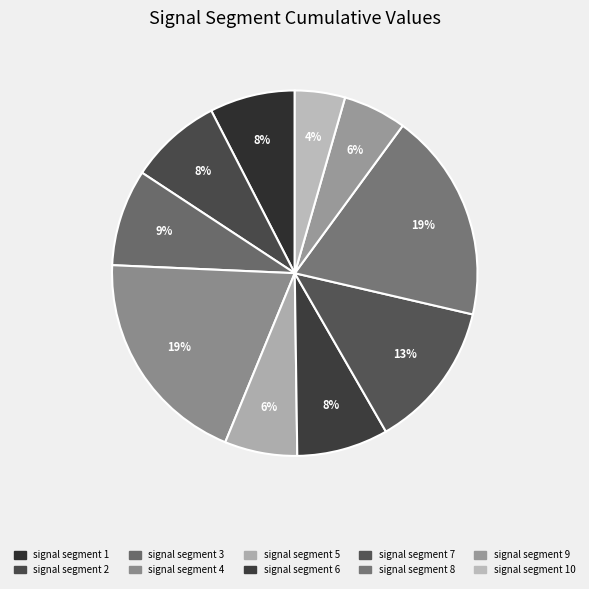

Is signal segment 8 the majority of the pie?

No